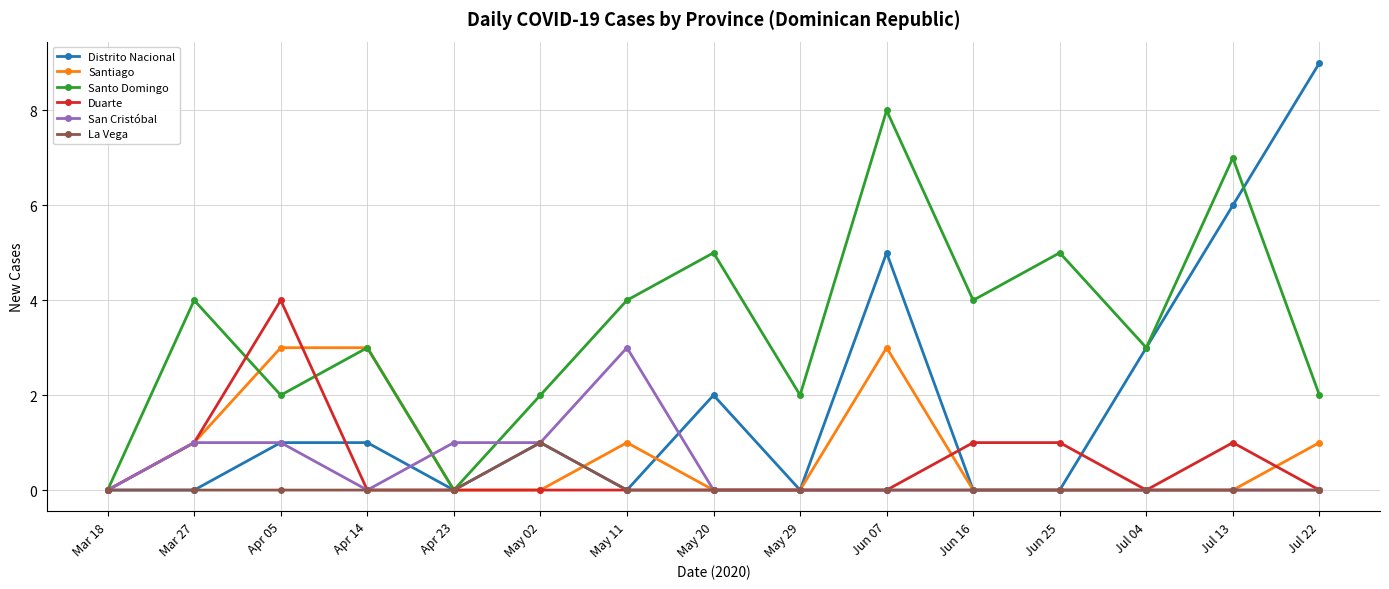

What are all the series names shown in the legend?

Distrito Nacional, Santiago, Santo Domingo, Duarte, San Cristóbal, La Vega